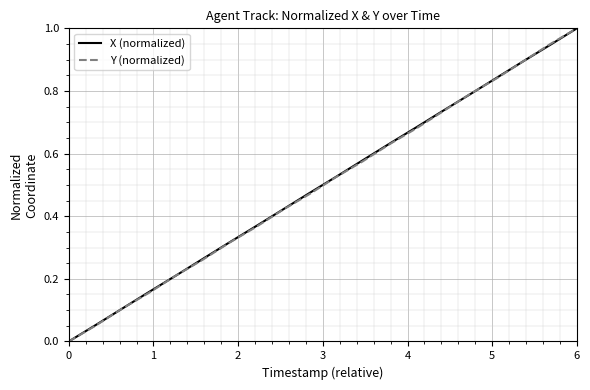

Which category has the highest value across all series?

6